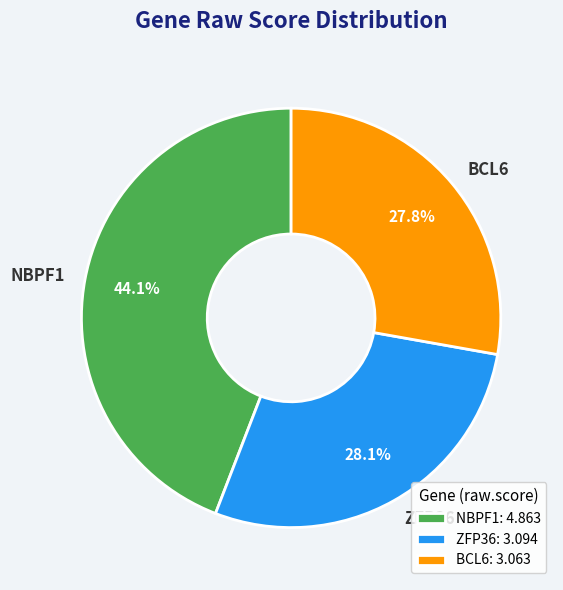

How many segments does this pie chart have?

3